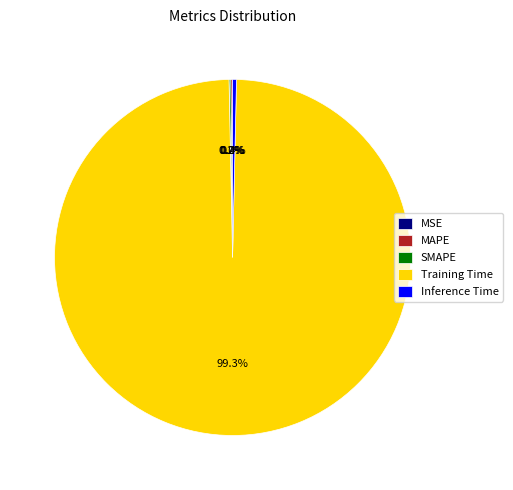

What is the largest slice in the pie chart?

Training Time